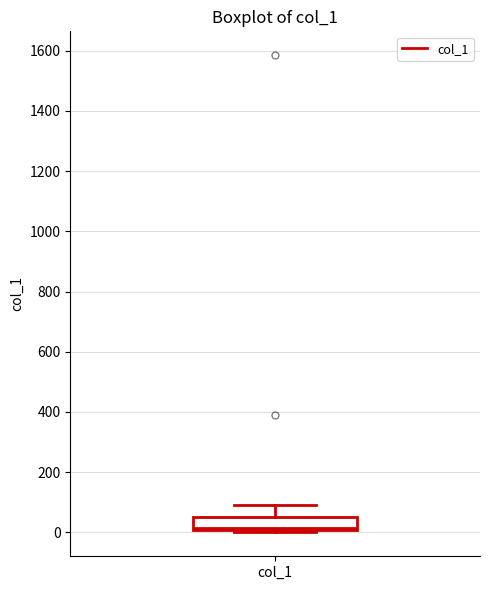

Transcribe this box plot: give where the median line is, the range the box spans, and where the two whiskers end, as read against the y-axis. The values are not printed on the chart, so give them approximately, as read against the axis.

median 20, box 0 to 60, whiskers 0 (just below the box's lower edge) to 100